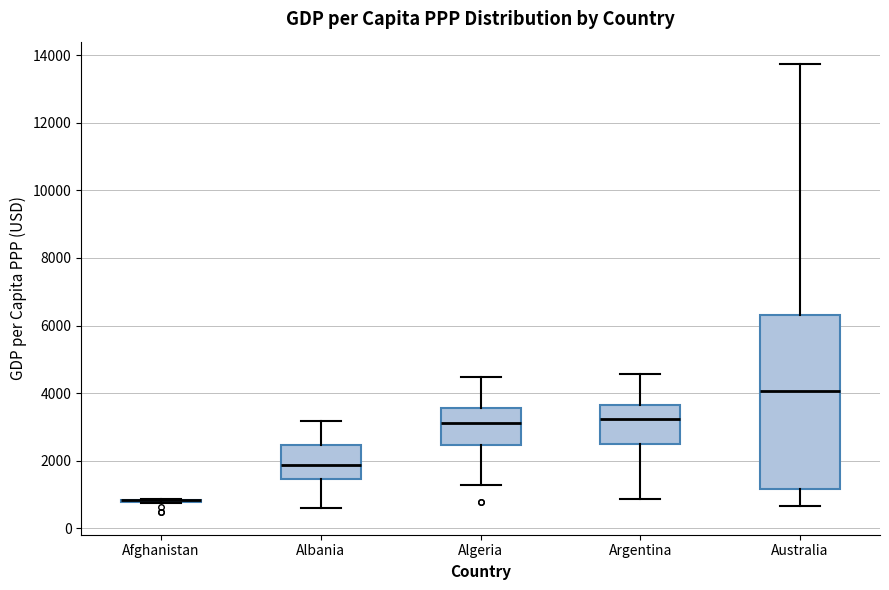

Reading left to right, transcribe this box plot: for each box, give where its median line is, the range the box spans, and where its two whiskers end, as read against the y-axis. The values are not printed on the chart, so give them approximately, as read against the axis.

Afghanistan: box collapsed to a line at 800, whiskers 800 to 800
Albania: median 1800, box 1400 to 2400, whiskers 600 to 3200
Algeria: median 3200, box 2400 to 3600, whiskers 1200 to 4400
Argentina: median 3200, box 2400 to 3600, whiskers 800 to 4600
Australia: median 4000, box 1200 to 6200, whiskers 600 to 13800